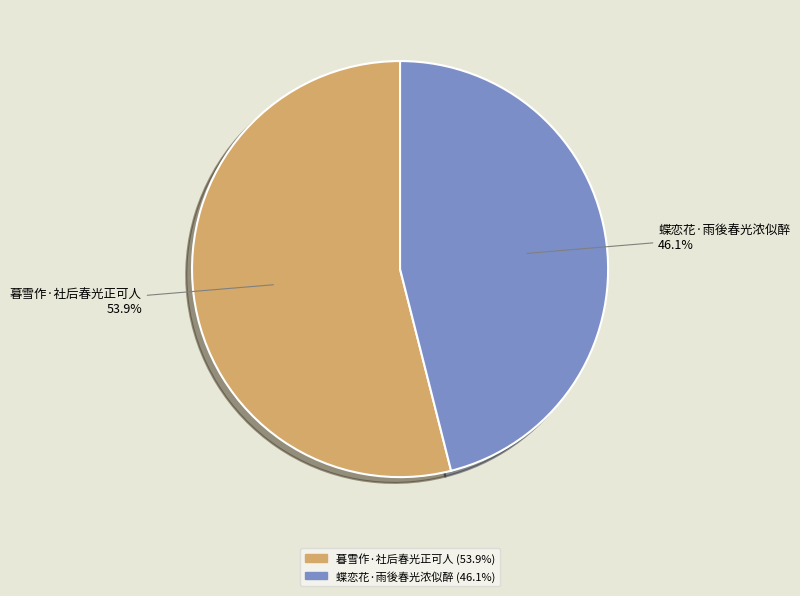

True or false: 暮雪作·社后春光正可人 accounts for 54% of the total.

True